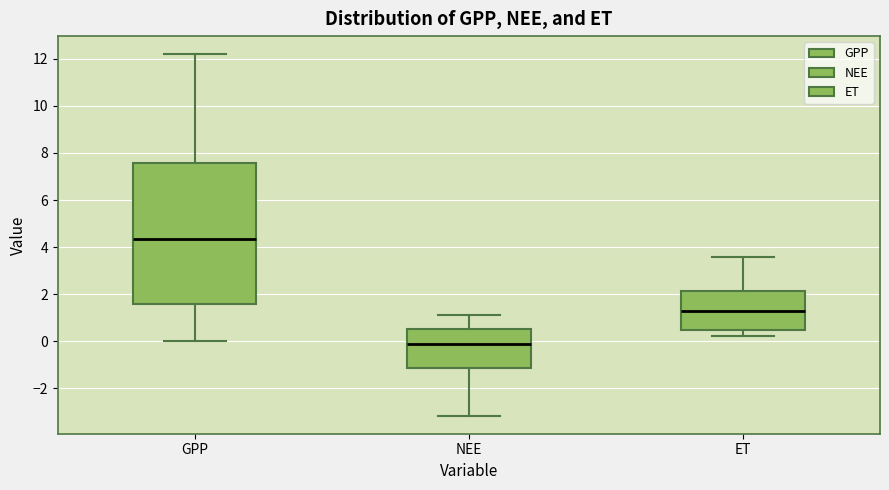

Where does the upper whisker of the box for NEE end on the y-axis? The values are not printed on the chart, so give them approximately, as read against the axis.

1.2